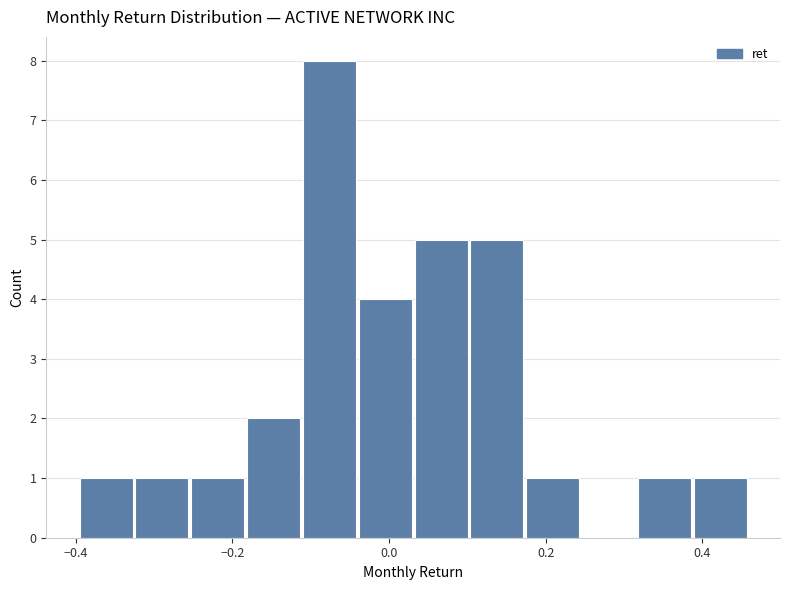

Read against the x-axis, roughly where is the centre of the tallest bar?

-0.08